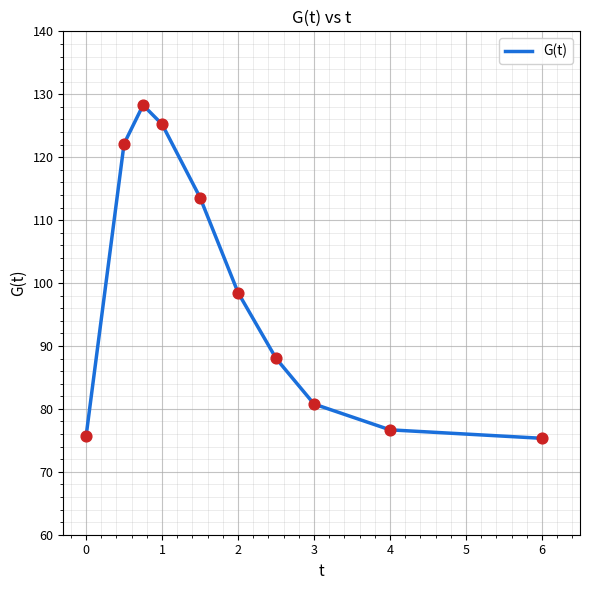

What is the greatest value displayed?

128.3